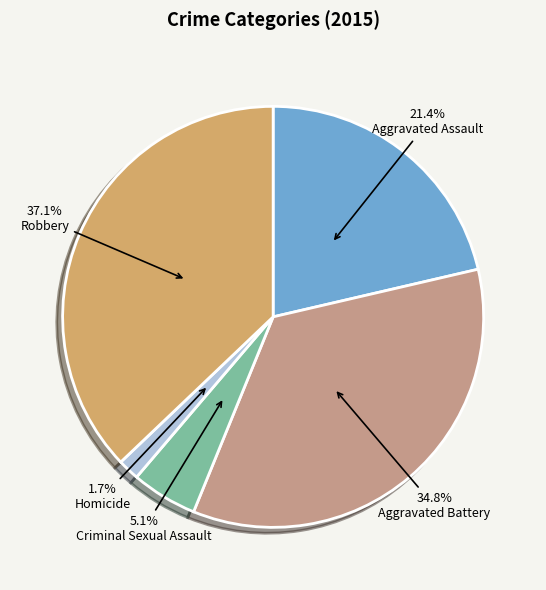

To the nearest percent, what portion does Aggravated Battery represent?

35%